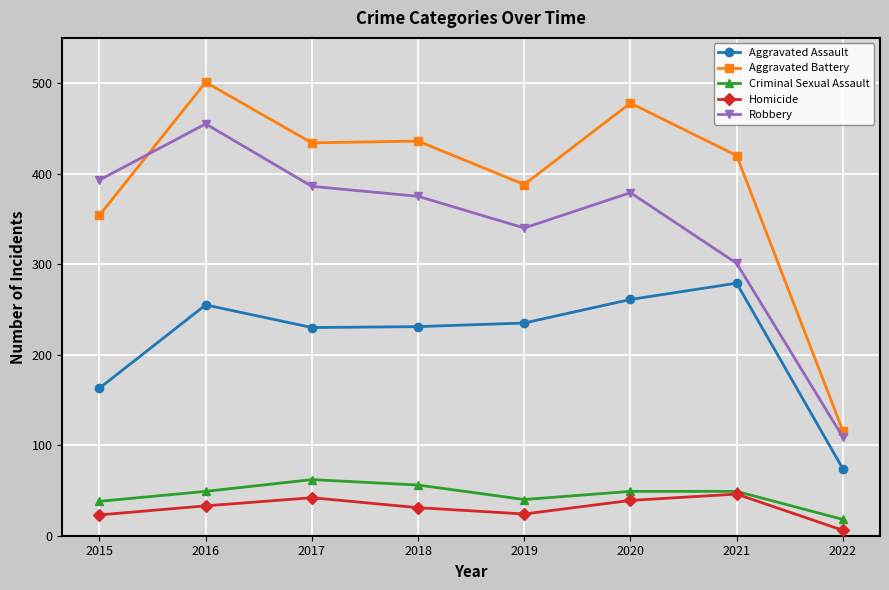

What is the maximum value for Aggravated Assault?

279